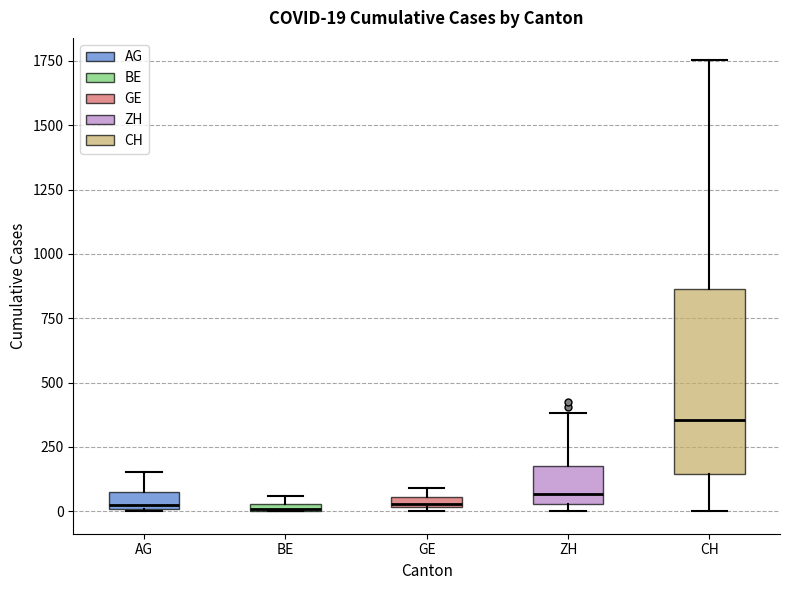

Which box is the tallest, from its lower edge to its upper edge?

CH